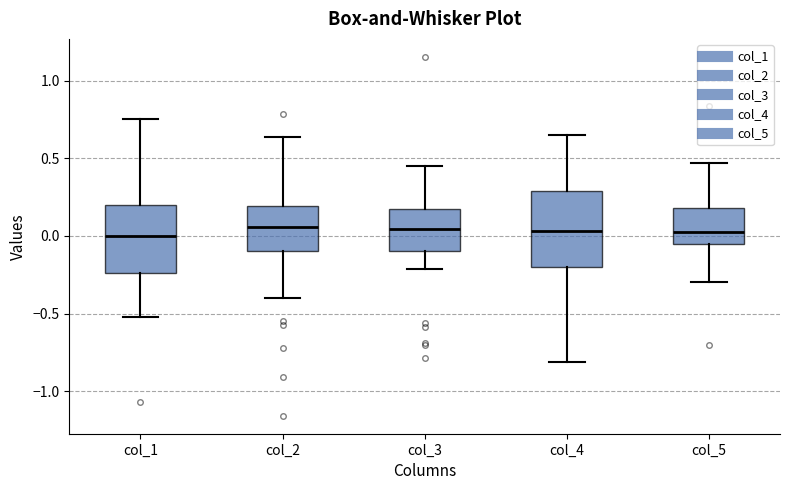

Where is the upper edge of the box for col_4 on the y-axis? The values are not printed on the chart, so give them approximately, as read against the axis.

0.30